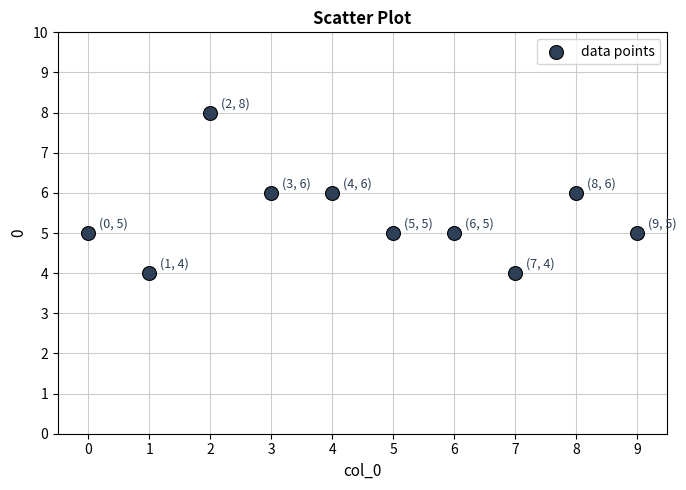

What is the range of Y values (max minus min)?

4